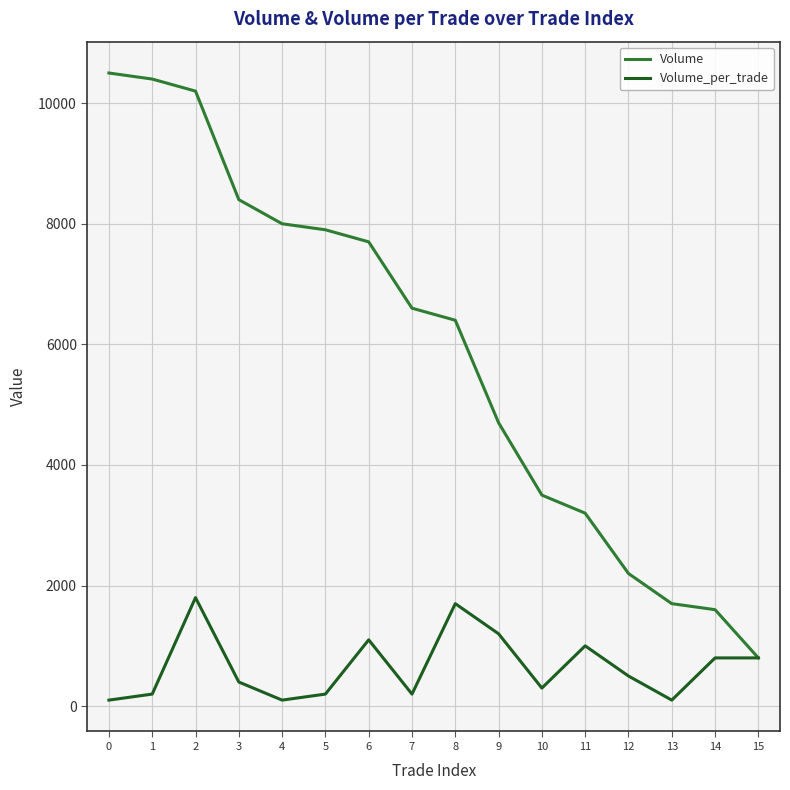

At 4, list the series in order from smallest to largest.

Volume_per_trade, Volume